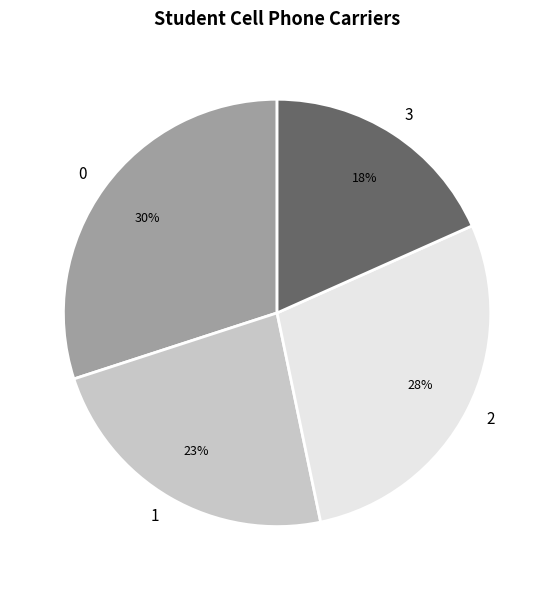

To the nearest percent, what is the difference between the 1 and 0 slice percentages?

7%